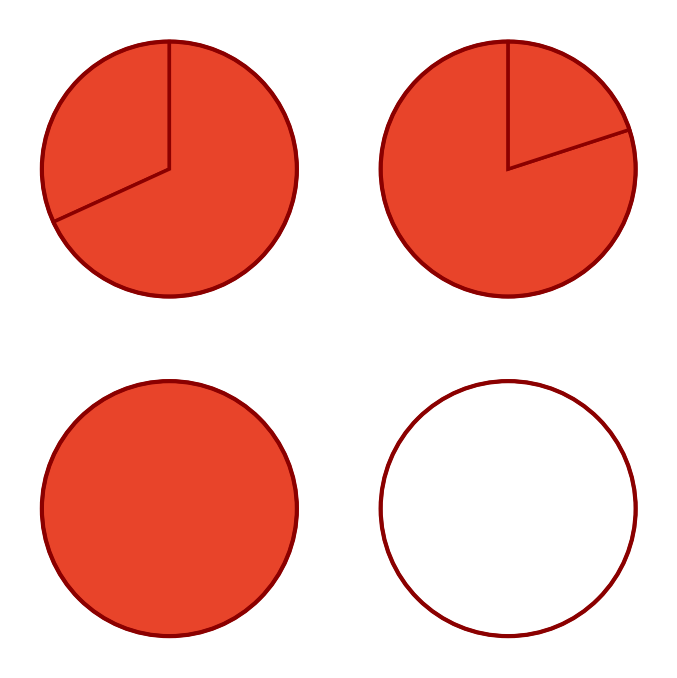

Is it true that 0 is 3% of the pie?

True